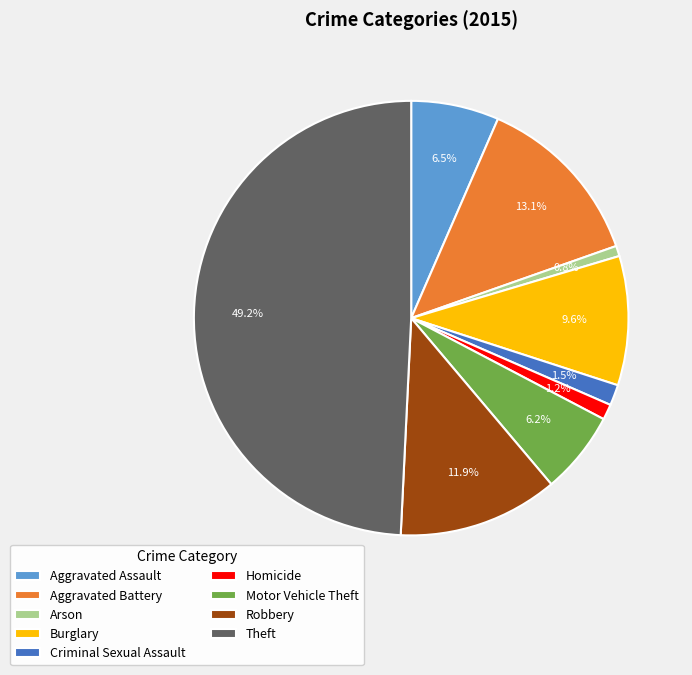

To the nearest percent, what percentage of the pie is Homicide?

1%